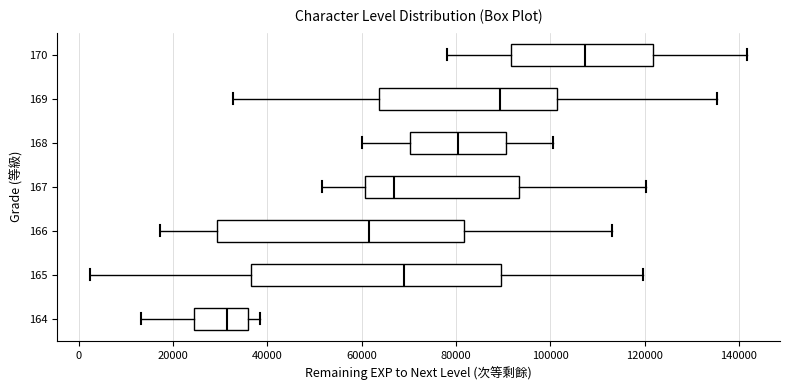

Reading bottom to top, transcribe this box plot: for each box, give where its median line is, the range the box spans, and where its two whiskers end, as read against the x-axis. The values are not printed on the chart, so give them approximately, as read against the axis.

164: median 32000, box 24000 to 36000, whiskers 14000 to 38000
165: median 68000, box 36000 to 90000, whiskers 2000 to 120000
166: median 62000, box 30000 to 82000, whiskers 18000 to 112000
167: median 66000, box 60000 to 94000, whiskers 52000 to 120000
168: median 80000, box 70000 to 90000, whiskers 60000 to 100000
169: median 90000, box 64000 to 102000, whiskers 32000 to 136000
170: median 108000, box 92000 to 122000, whiskers 78000 to 142000